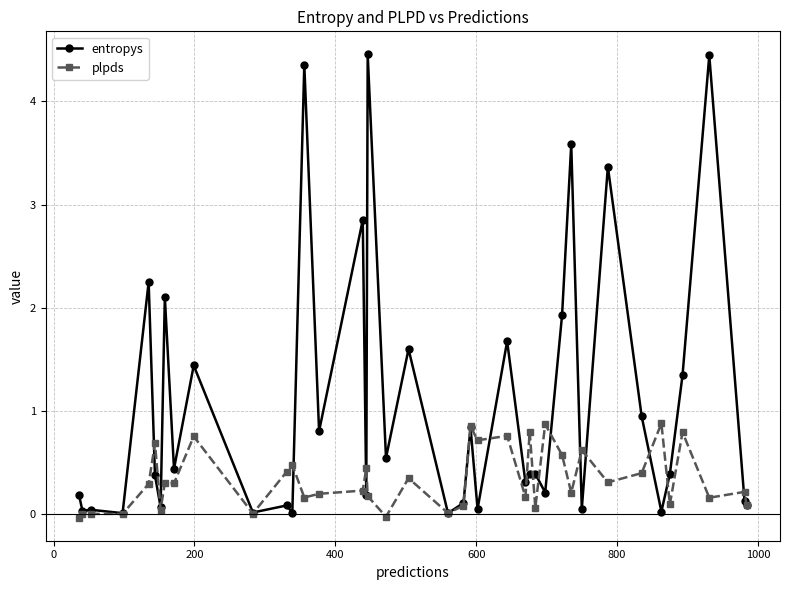

Which series has the largest range (max minus min)?

entropys